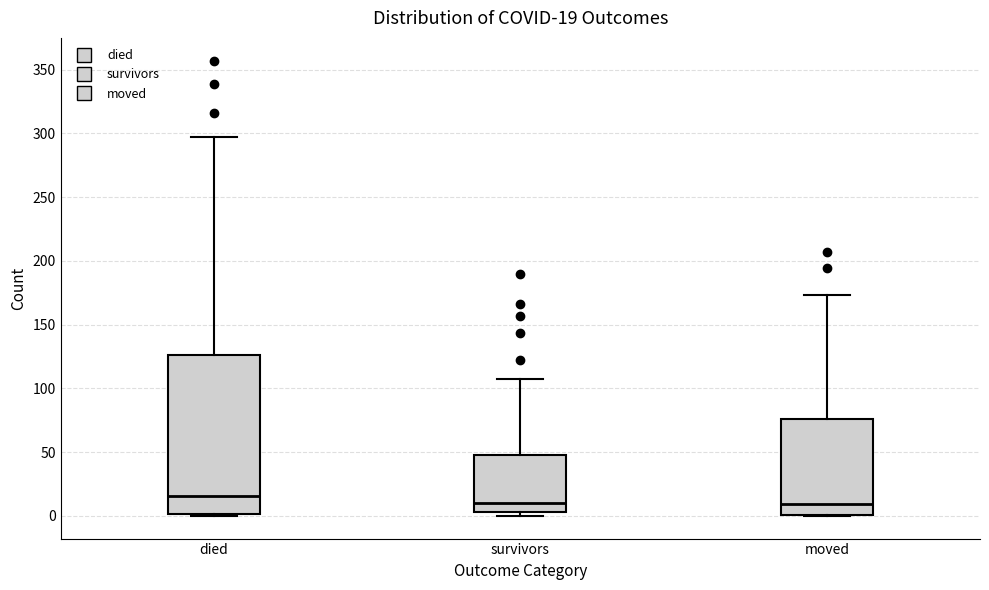

Which box's median line is the highest?

died